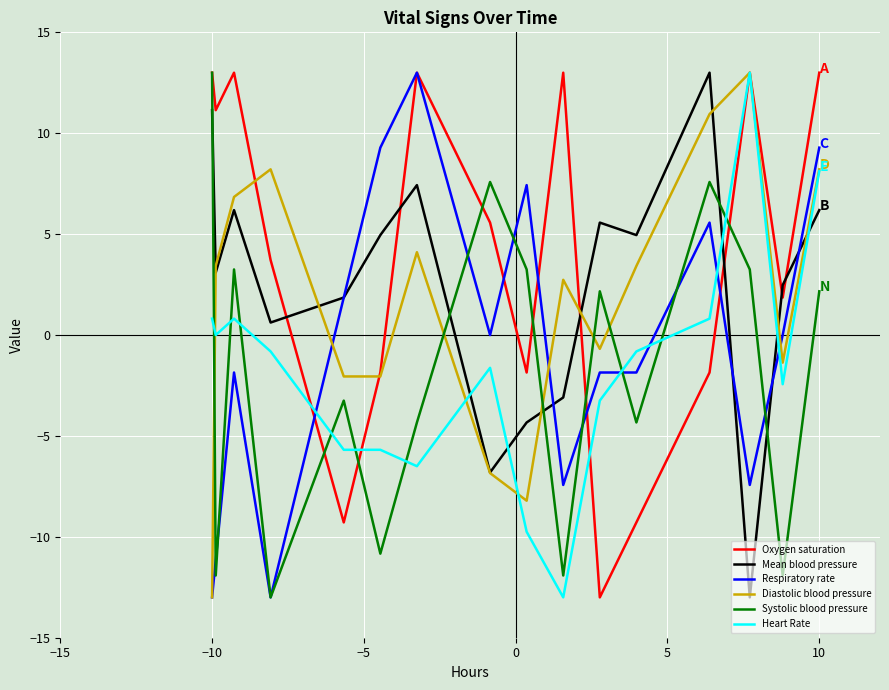

What are all the series names shown in the legend?

Oxygen saturation, Mean blood pressure, Respiratory rate, Diastolic blood pressure, Systolic blood pressure, Heart Rate